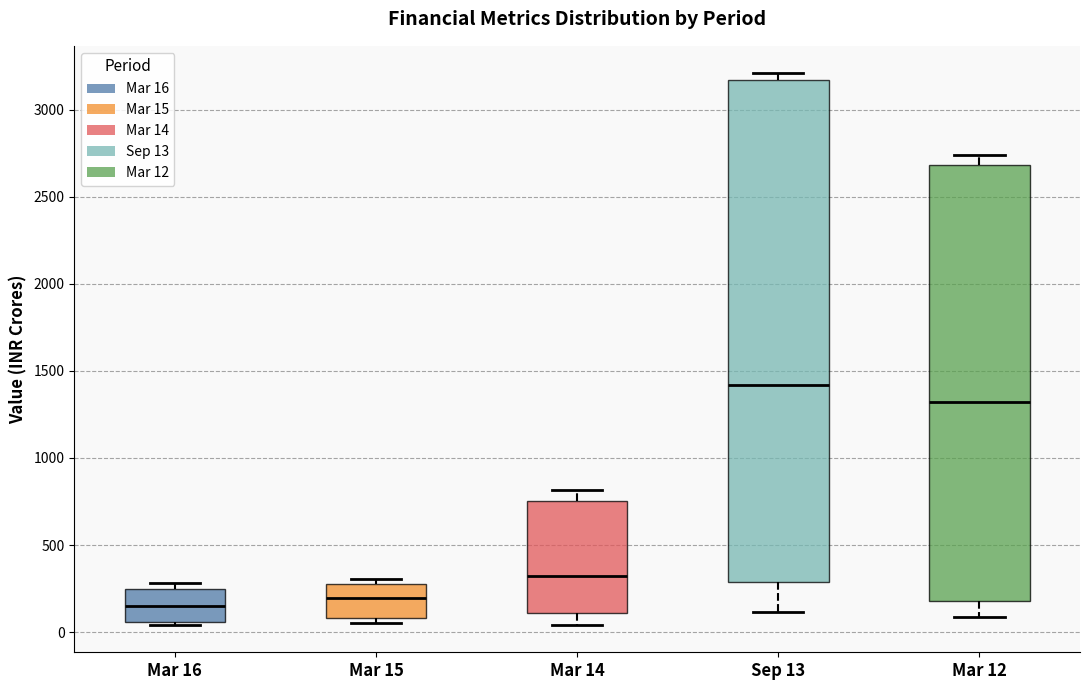

Where is the lower edge of the box for Mar 16 on the y-axis? The values are not printed on the chart, so give them approximately, as read against the axis.

50